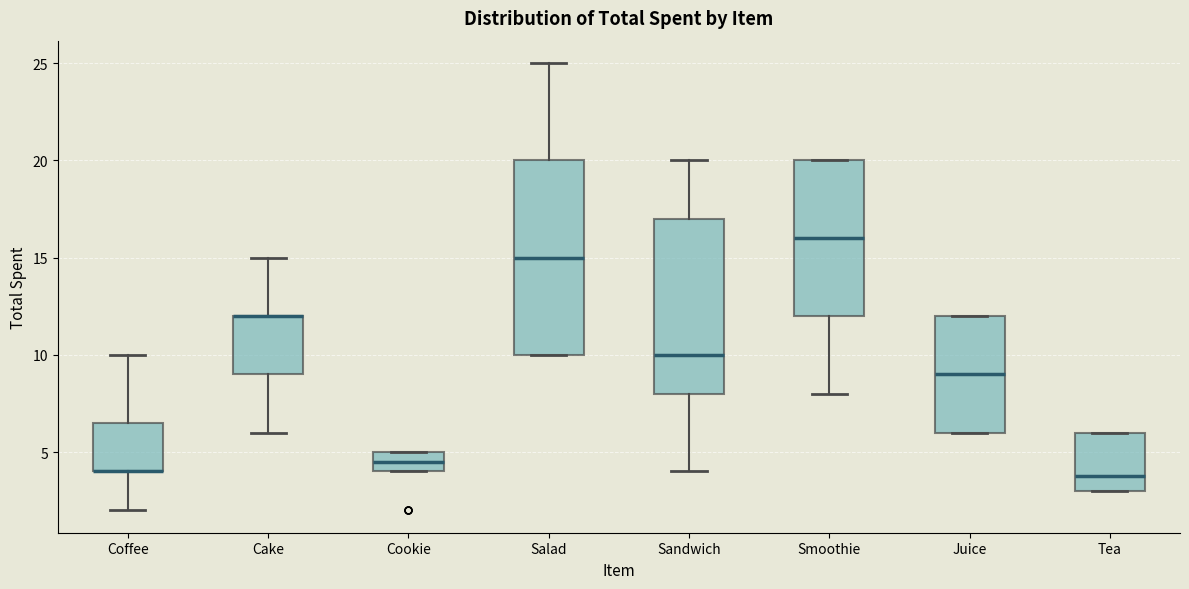

Where is the lower edge of the box for Coffee on the y-axis? The values are not printed on the chart, so give them approximately, as read against the axis.

4.0